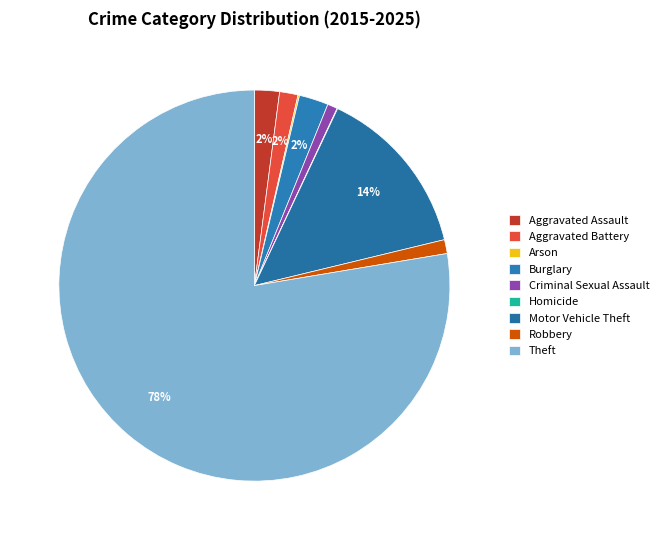

What is the change in value from Burglary to Criminal Sexual Assault?

-103